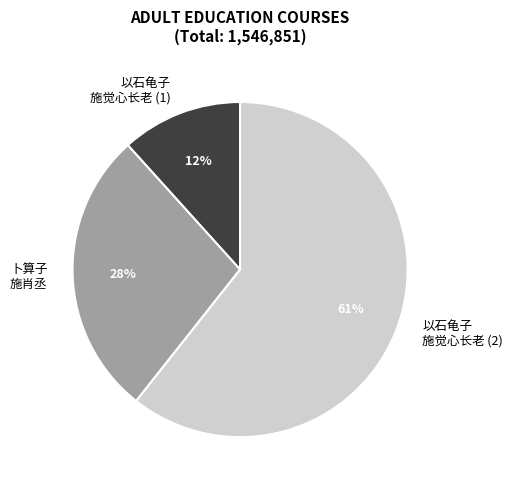

To the nearest percent, what is the average slice percentage?

33%